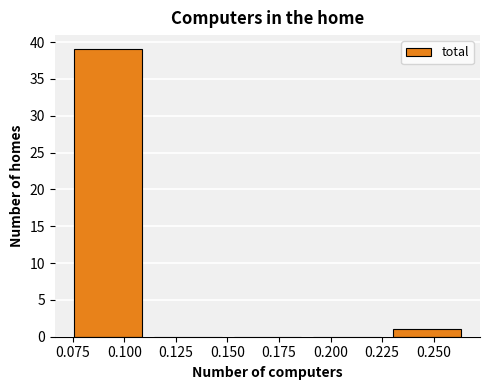

How tall is the bar that spans 0.225 to 0.265 on the x-axis? Neither the bar edges nor the heights are printed on the chart, so give them approximately, as read against the axes.

1